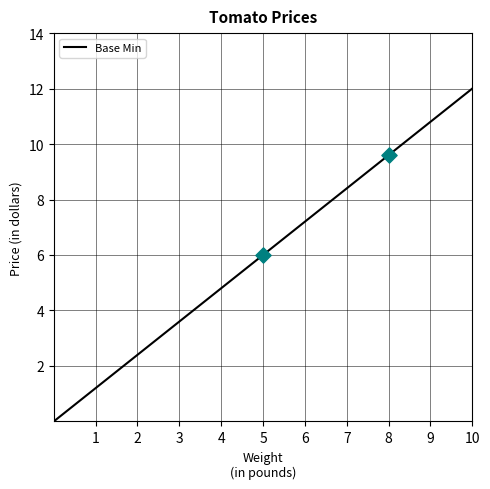

What Y value in the scatter plot is closest to 7?

6.0